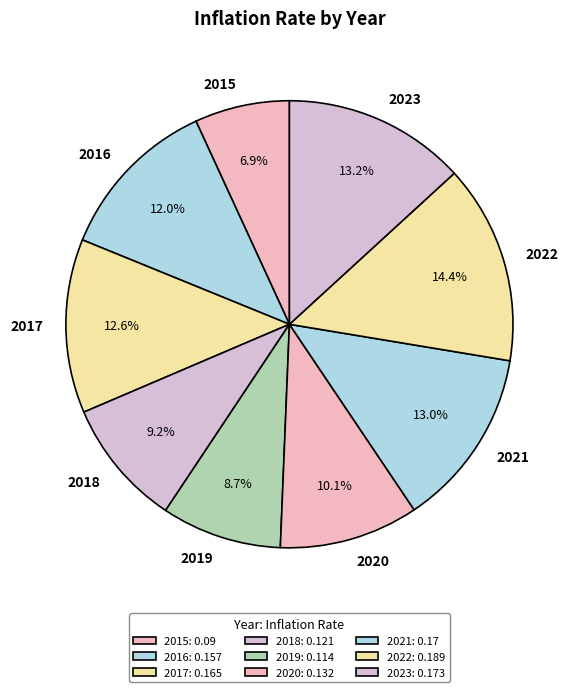

Is there any slice that represents more than half of the pie?

No